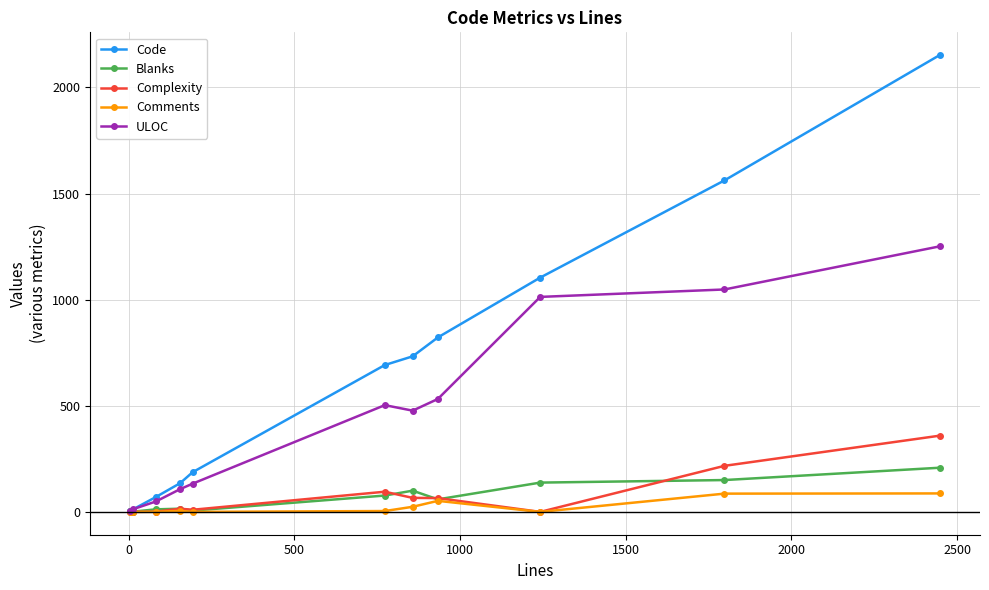

List the series in order of their peak value, highest first.

Code, ULOC, Complexity, Blanks, Comments